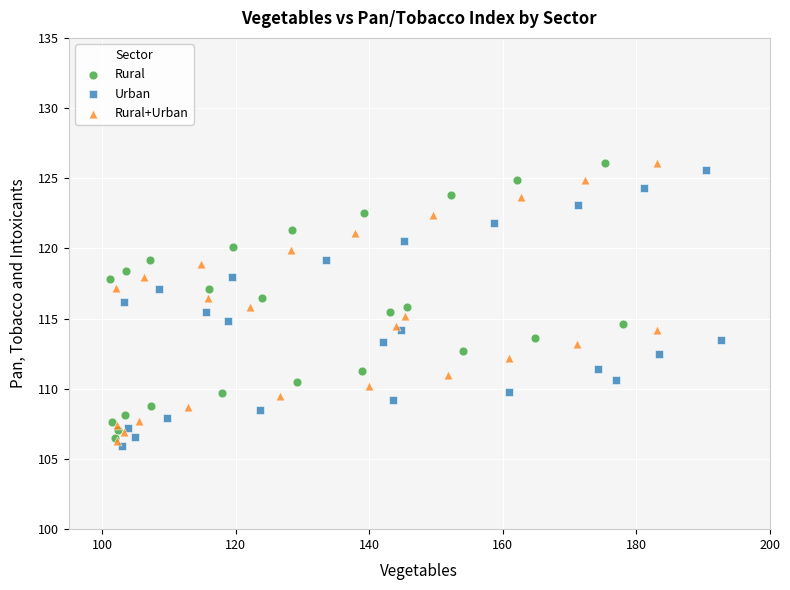

Which series has the largest Y range (max minus min)?

Rural+Urban